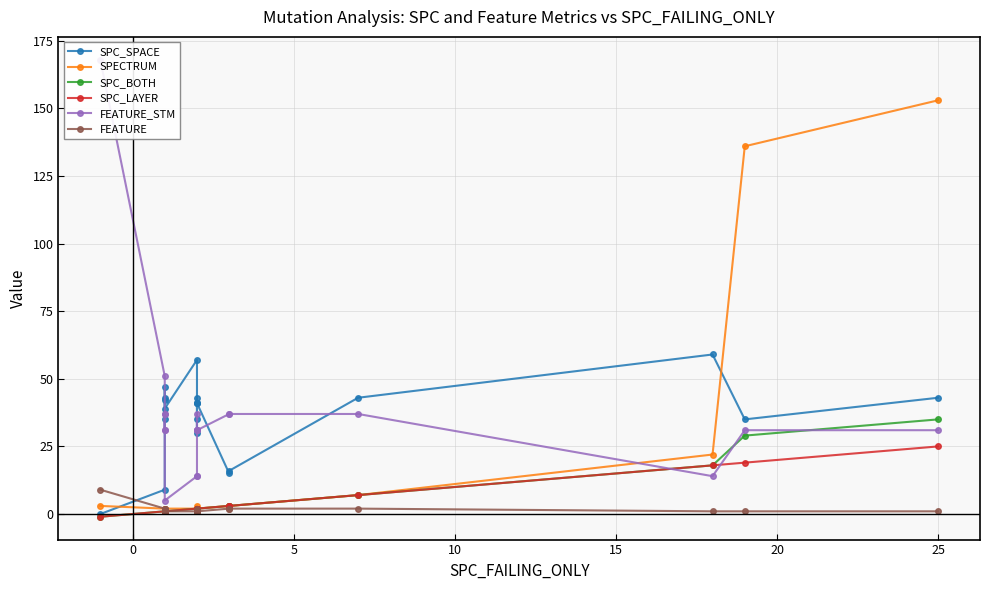

How many lines are shown in the chart?

6